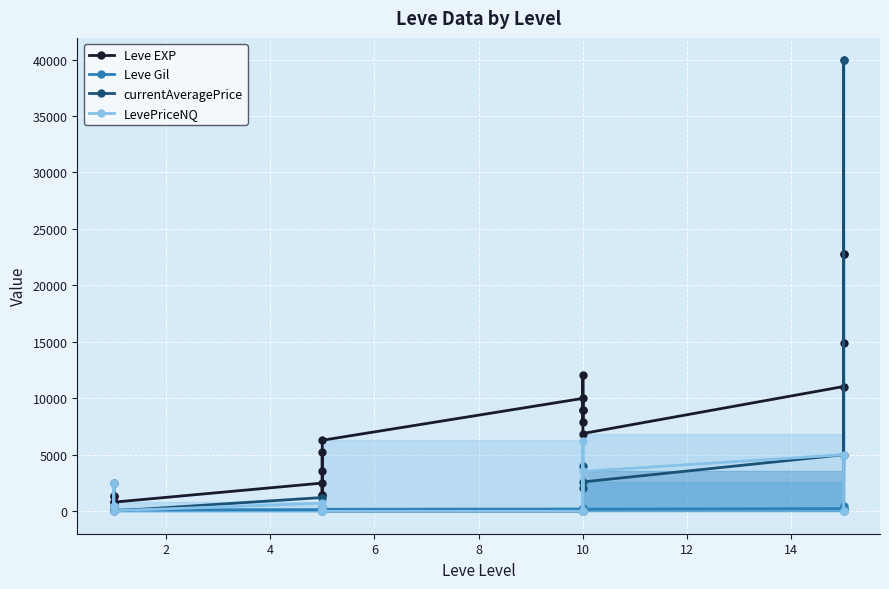

What is the sum of all Leve Gil values?

3855.0